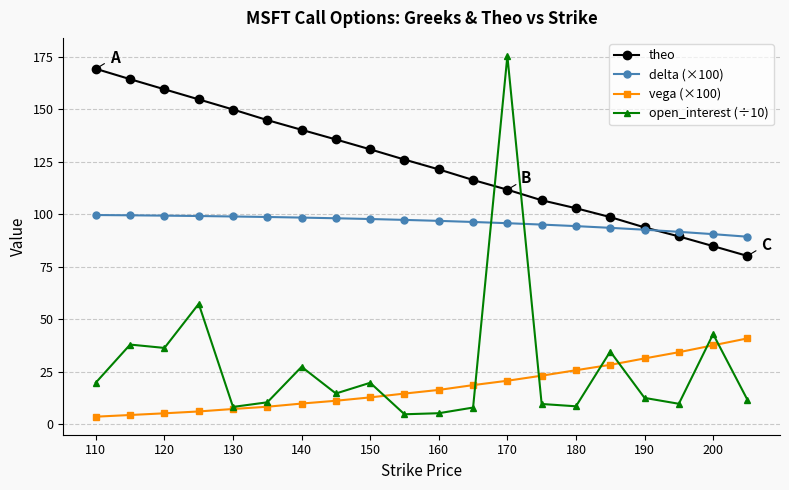

What is the maximum value for vega (×100)?

40.8